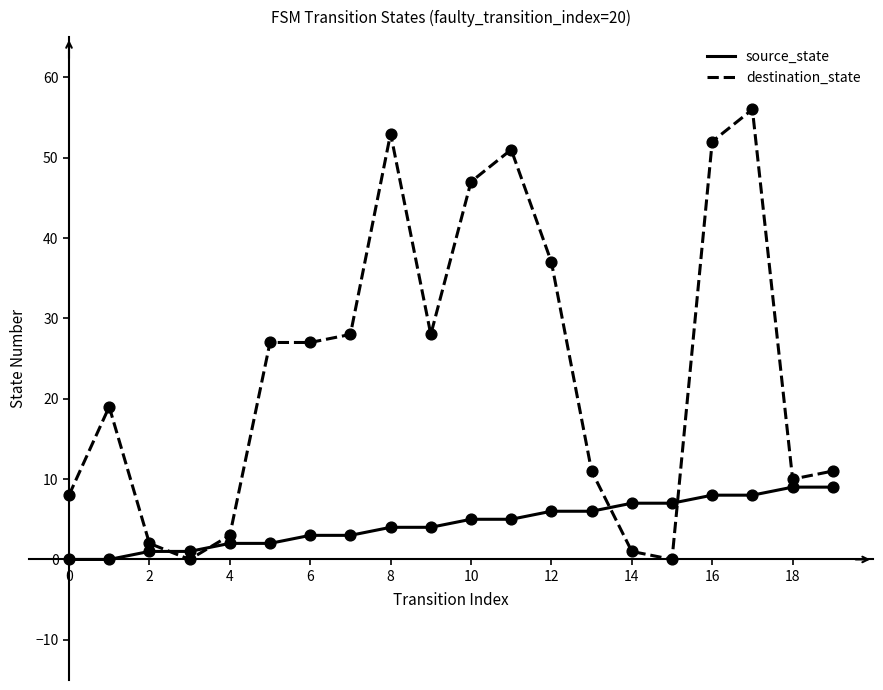

Which series has the widest spread of values?

destination_state